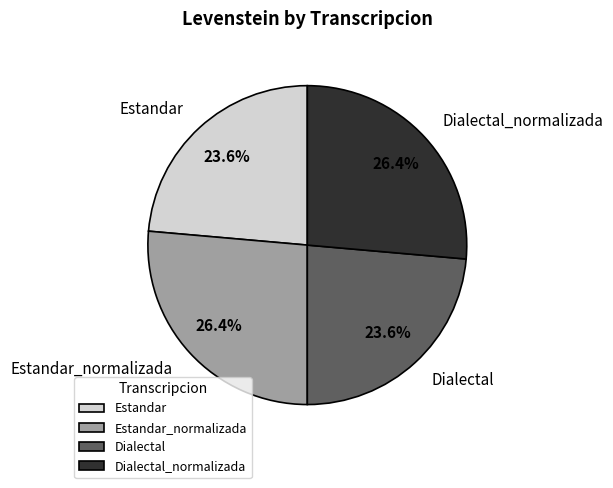

Approximately how many times larger is the value at Estandar_normalizada compared to Dialectal?

1.1